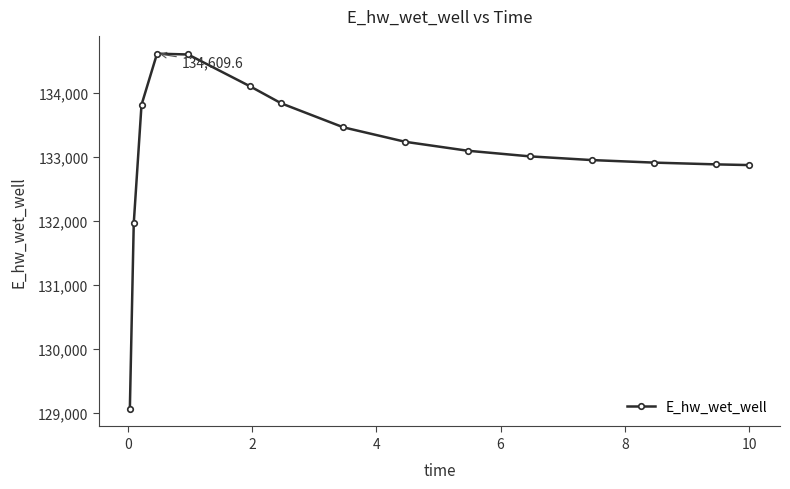

True or false: the data has more than 0 interior local peaks.

True